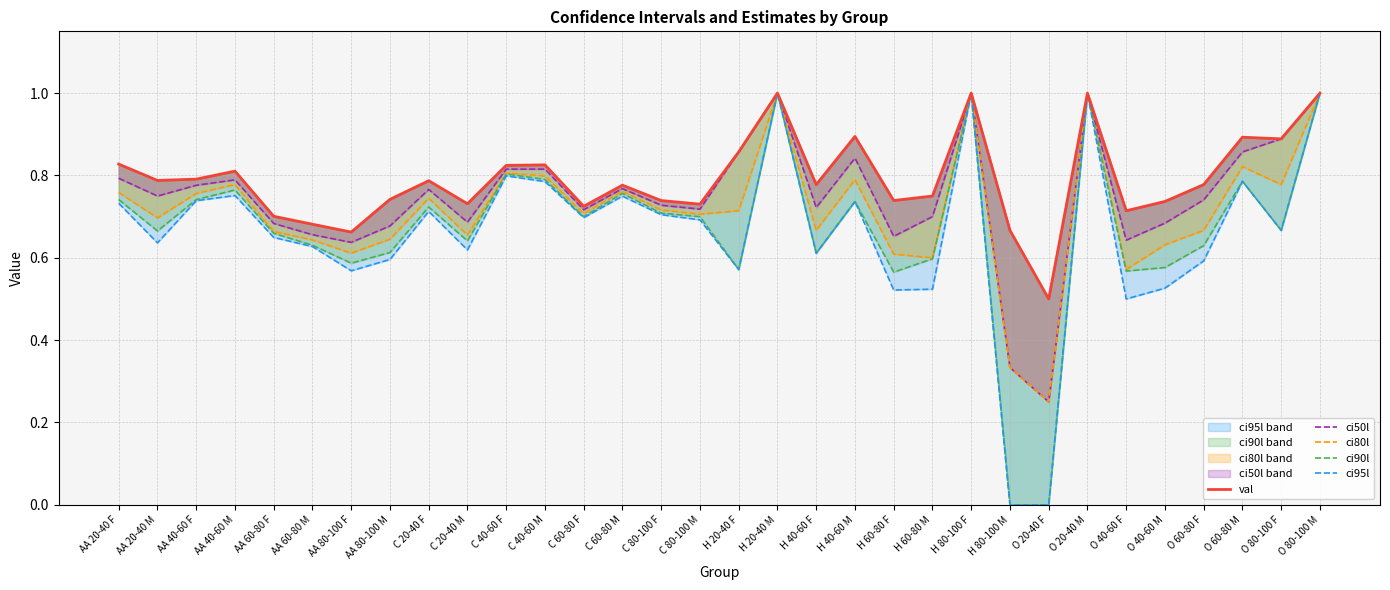

At AA 60-80 F, list the series in order from largest to smallest.

val, ci50l, ci80l, ci90l, ci95l